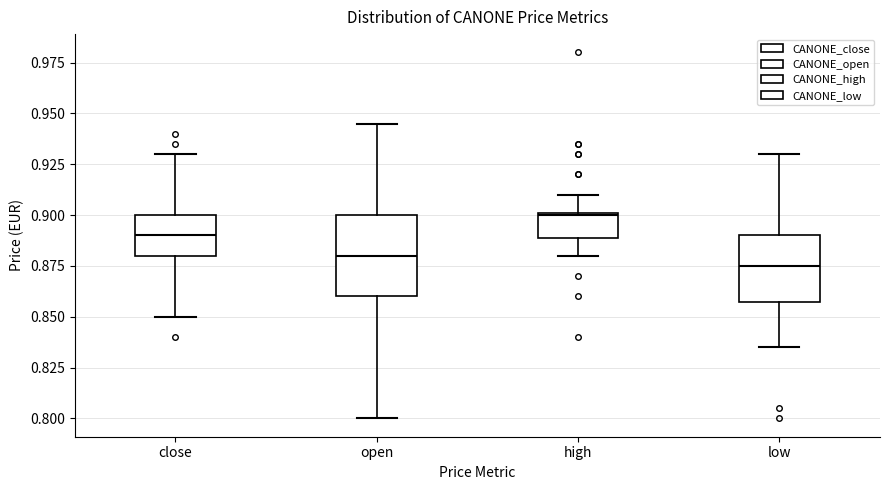

Reading left to right, read every box against the y-axis: the position of its median line, the range the box covers, and the ends of its whiskers. The values are not printed on the chart, so give them approximately, as read against the axis.

close: median 0.890, box 0.880 to 0.900, whiskers 0.850 to 0.930
open: median 0.880, box 0.860 to 0.900, whiskers 0.800 to 0.945
high: median 0.900, box 0.890 to 0.900, whiskers 0.880 to 0.910
low: median 0.875, box 0.860 to 0.890, whiskers 0.835 to 0.930